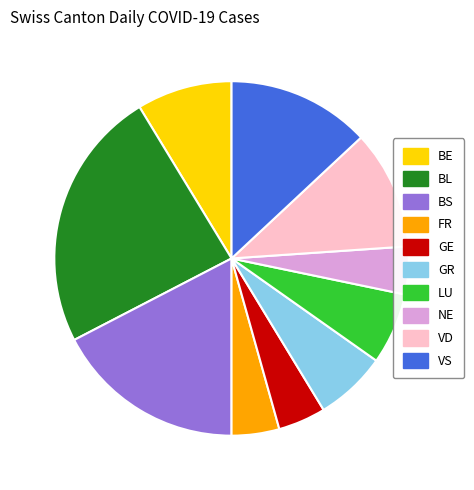

Is the sum of BL and VS greater than half?

No